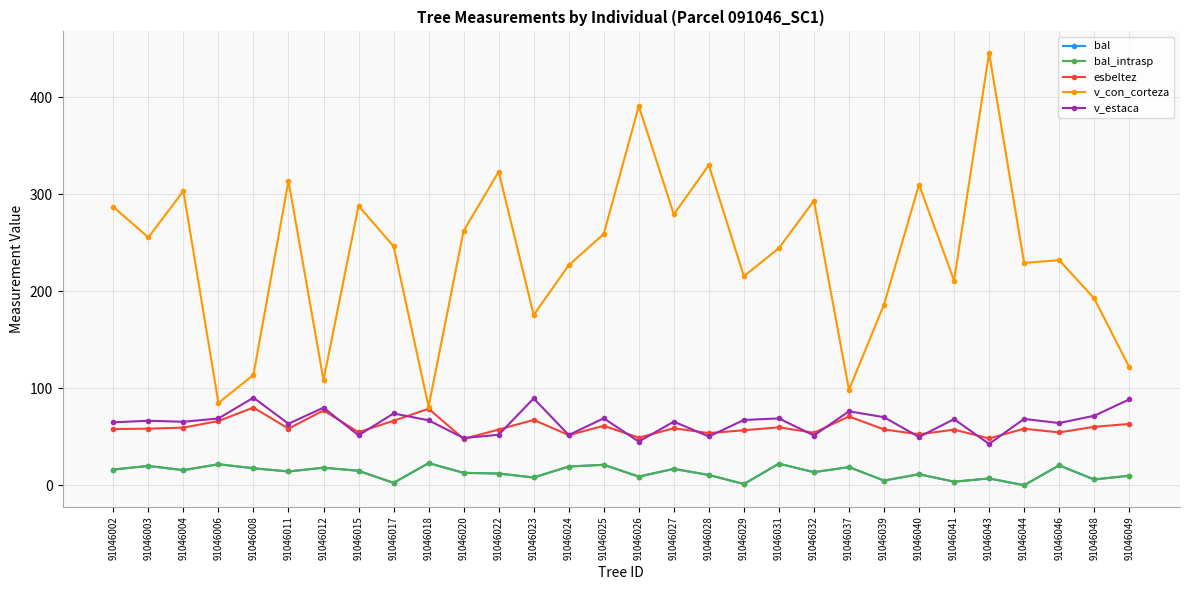

Does the chart have visible grid lines?

Yes